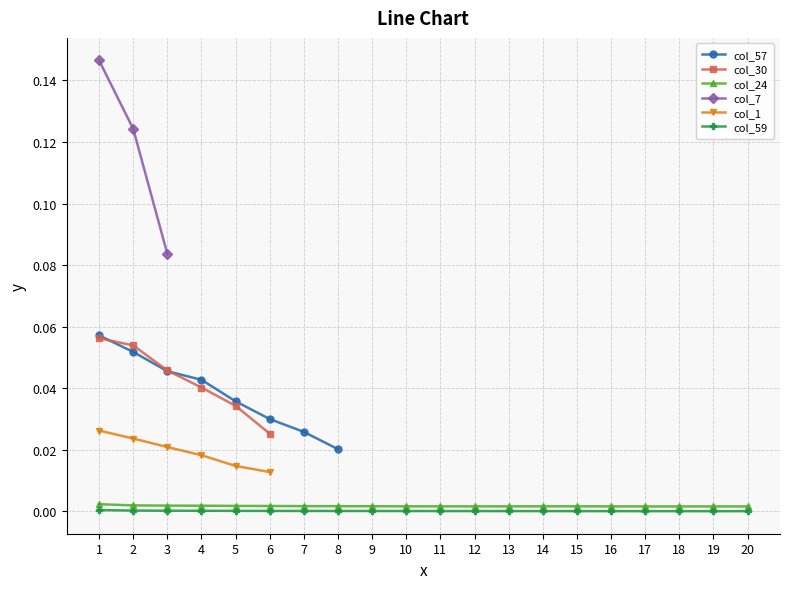

How many col_30 values are between 0 and 1?

6